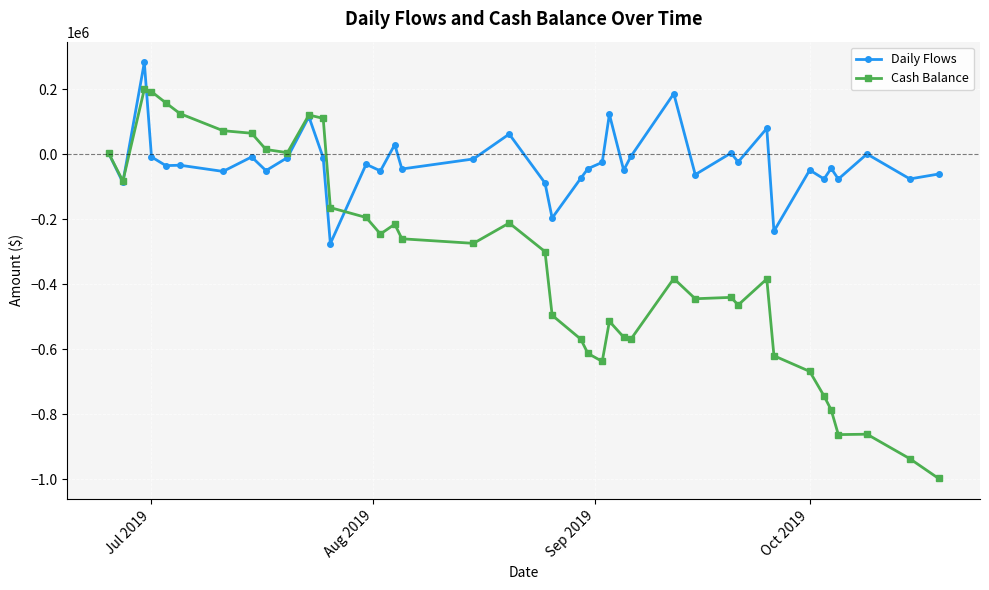

Rank the series by their maximum value, from highest to lowest.

Daily Flows, Cash Balance